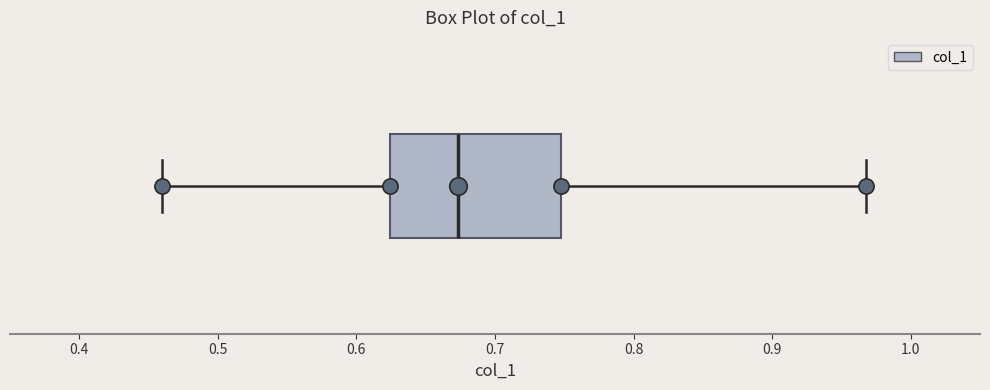

Read this box plot against the x-axis: the position of the median line, the range covered by the box, and the ends of both whiskers. The values are not printed on the chart, so give them approximately, as read against the axis.

median 0.67, box 0.62 to 0.75, whiskers 0.46 to 0.97